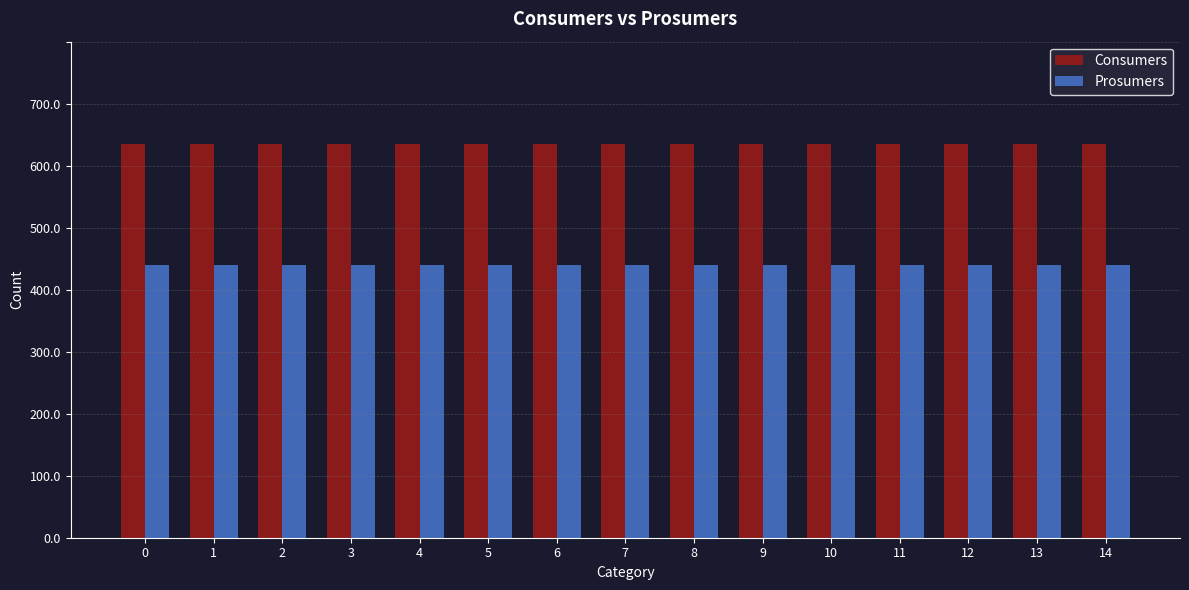

What is the minimum value for Consumers?

635